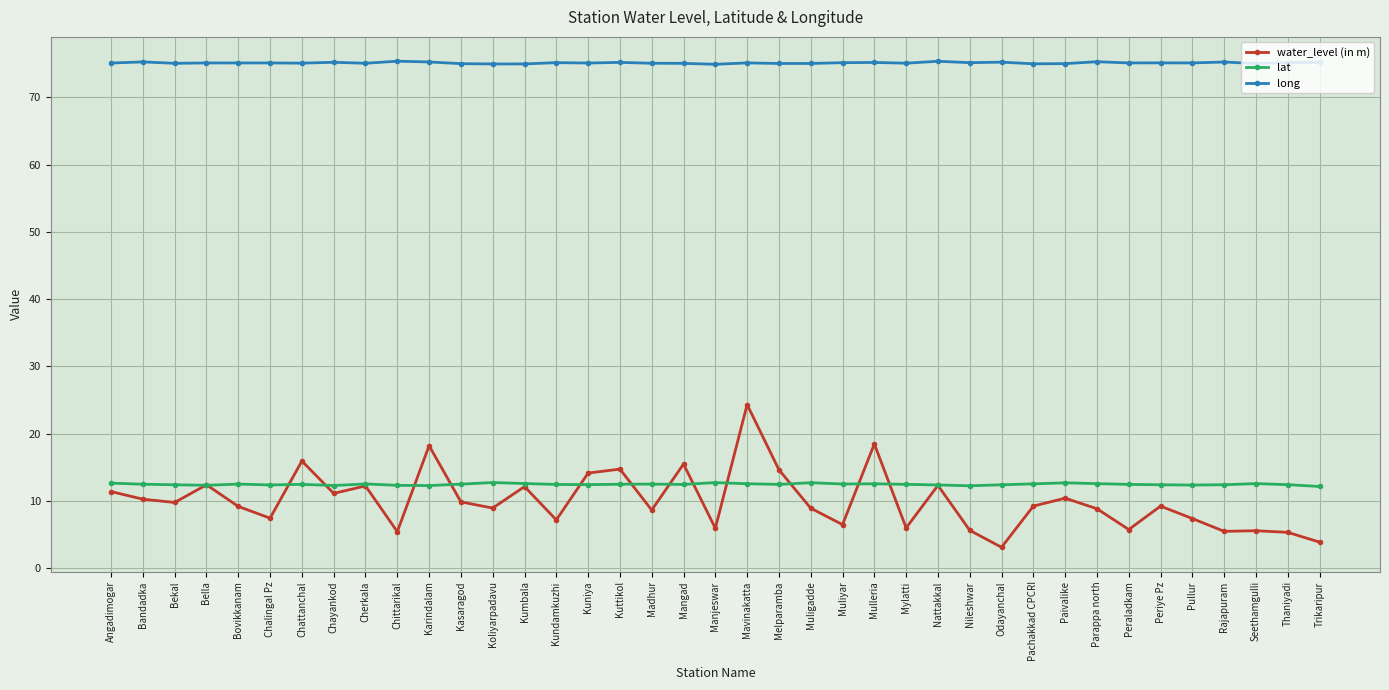

Rank the series at Mylatti from lowest to highest value.

water_level (in m), lat, long